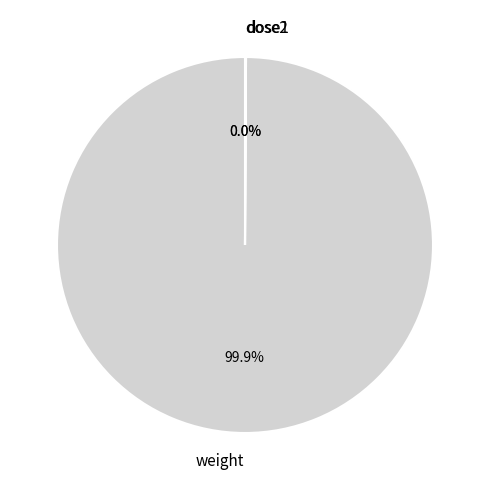

Which slice represents more than half of the pie?

weight